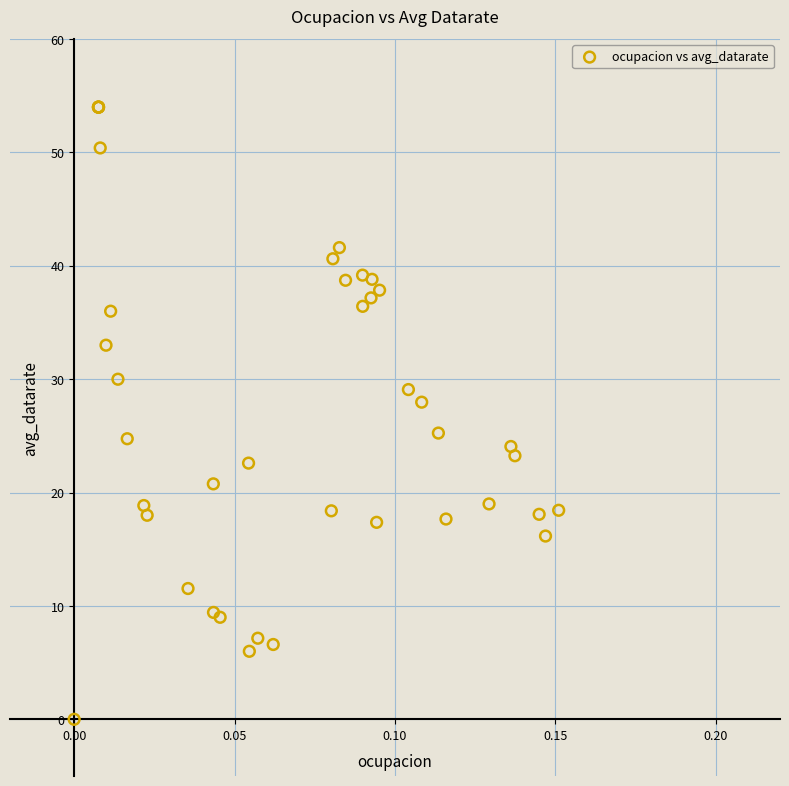

What Y value in the scatter plot is closest to 27?

28.0